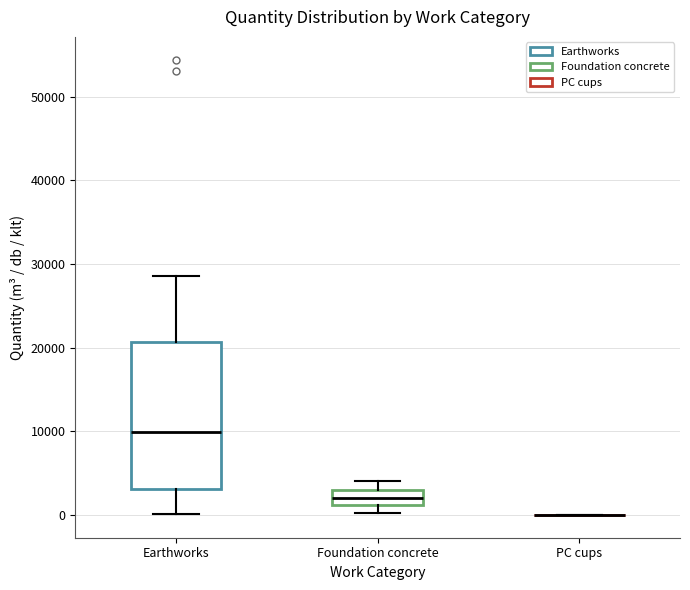

Which box is the tallest, from its lower edge to its upper edge?

Earthworks